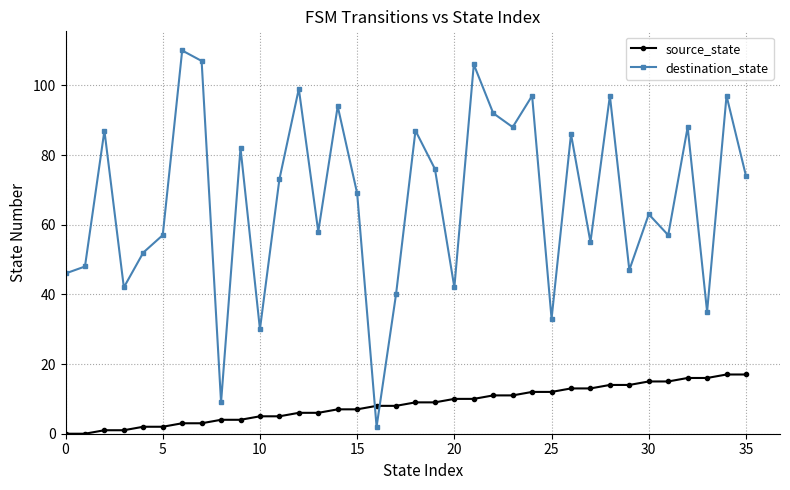

What is the difference between the maximum and second lowest values in the destination_state series?

101